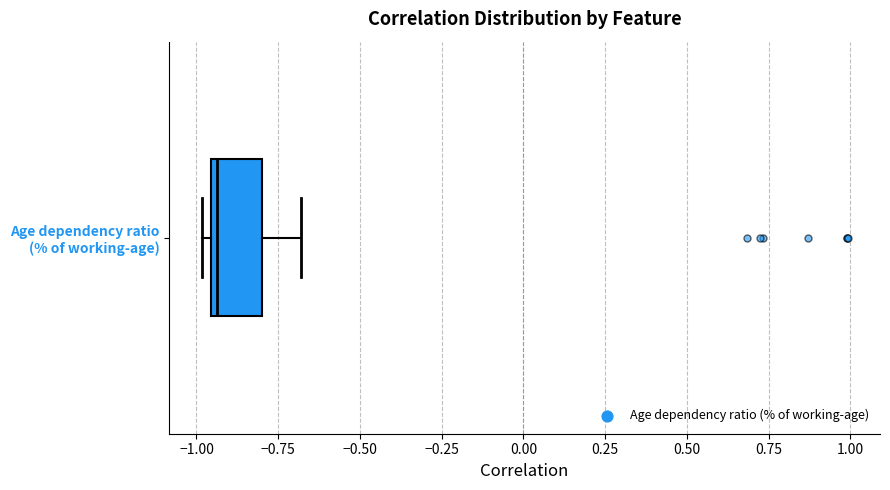

Read this box plot against the x-axis: the position of the median line, the range covered by the box, and the ends of both whiskers. The values are not printed on the chart, so give them approximately, as read against the axis.

median -0.95 (just right of the box's left edge), box -0.95 to -0.80, whiskers -1.00 to -0.70